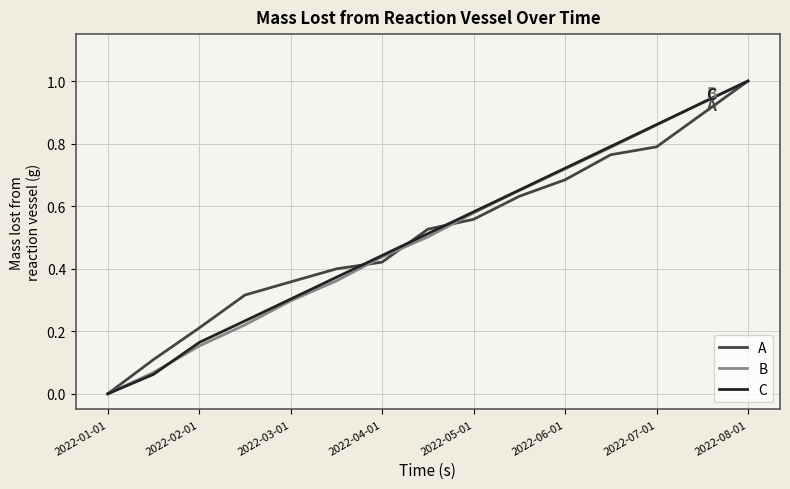

What is the maximum value shown in the chart?

1.0